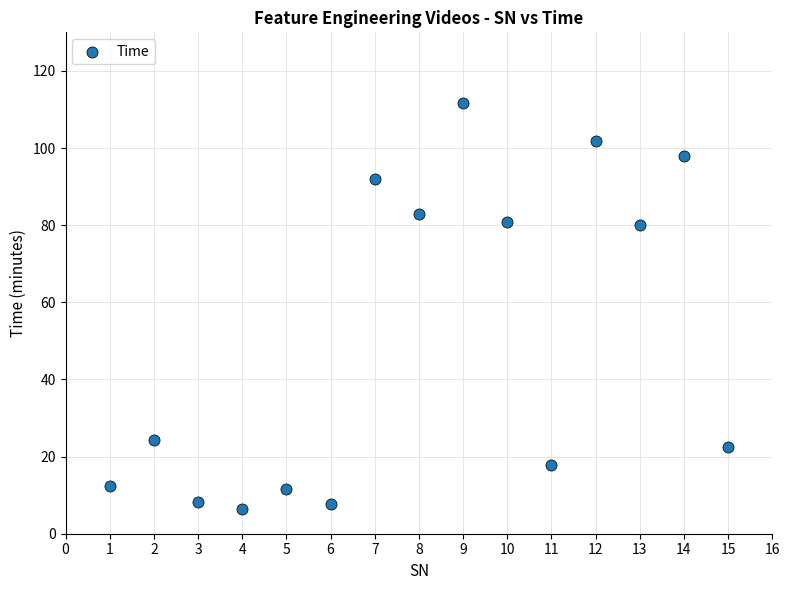

What is the range of Y values (max minus min)?

105.1